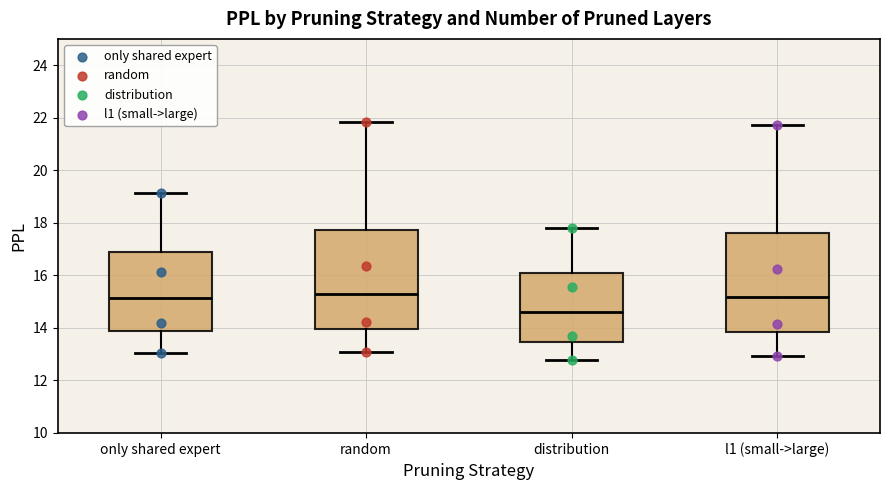

Reading left to right, read every box against the y-axis: the position of its median line, the range the box covers, and the ends of its whiskers. The values are not printed on the chart, so give them approximately, as read against the axis.

only shared expert: median 15.2, box 14.0 to 16.8, whiskers 13.0 to 19.2
random: median 15.2, box 14.0 to 17.8, whiskers 13.0 to 21.8
distribution: median 14.6, box 13.4 to 16.2, whiskers 12.8 to 17.8
l1 (small->large): median 15.2, box 13.8 to 17.6, whiskers 13.0 to 21.8